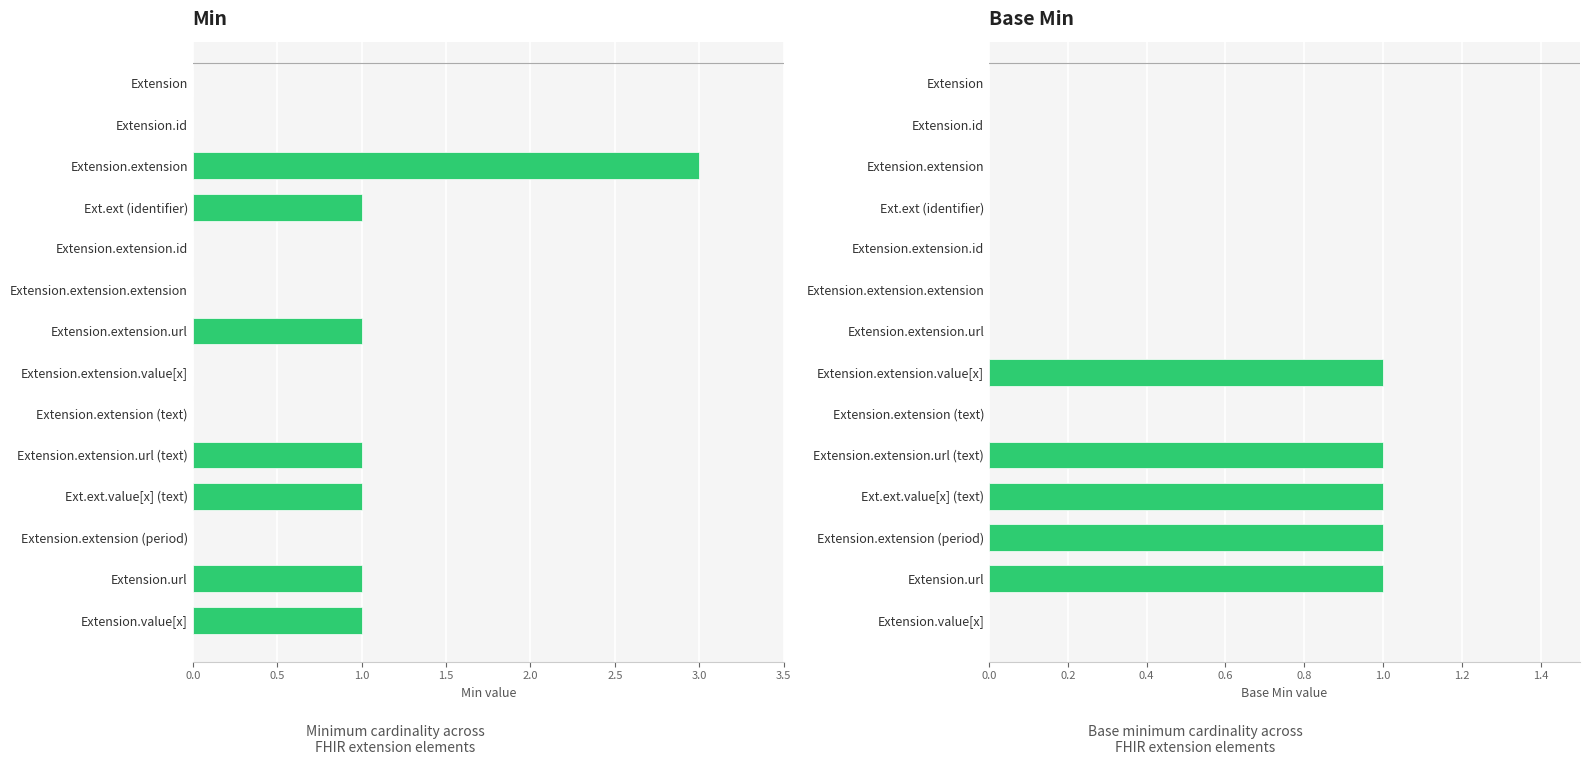

Which series has the largest total across all categories?

Min